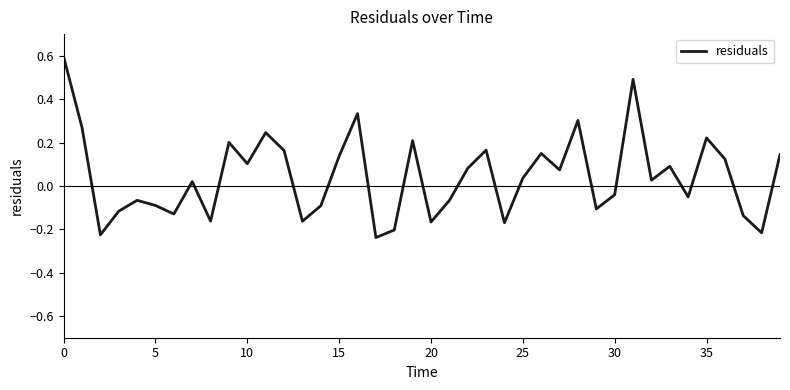

What is the maximum value shown in the chart?

0.6